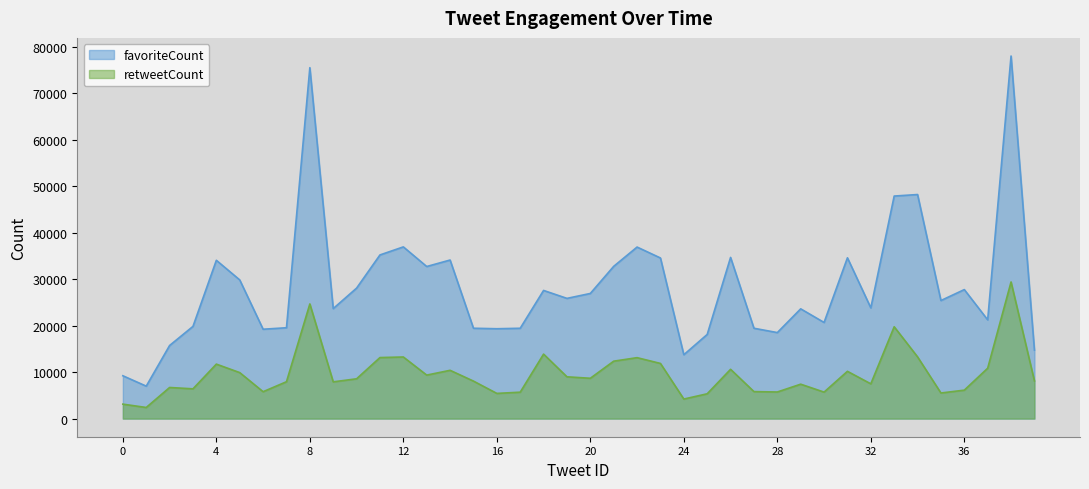

Which series has the largest total across all categories?

favoriteCount